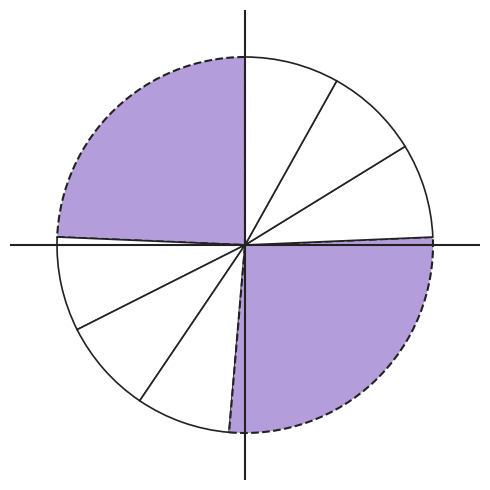

To the nearest percent, what is the difference between the largest and smallest slice percentages?

19%